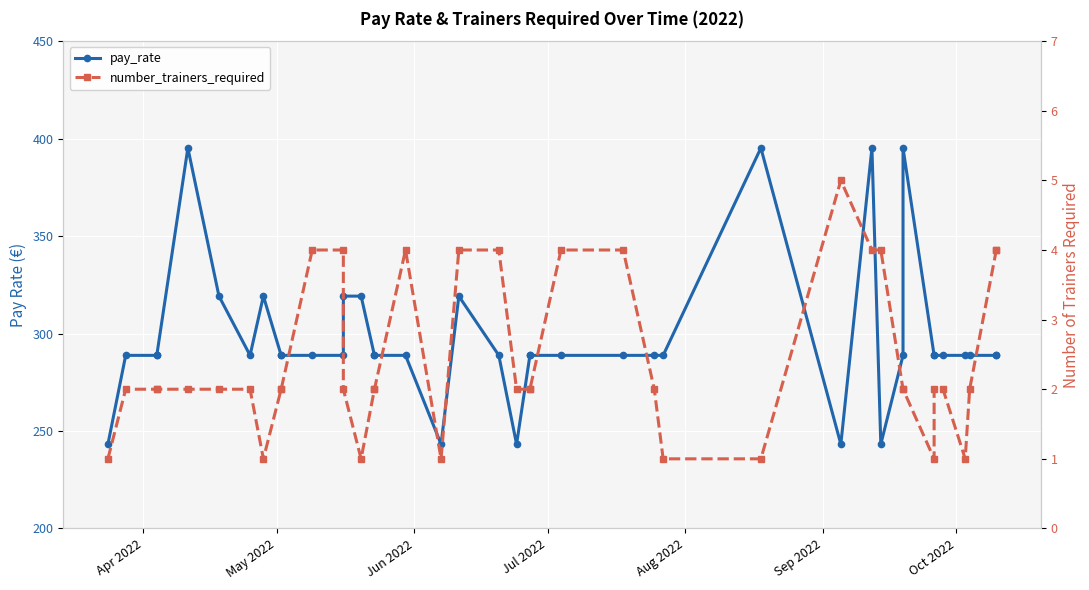

True or false: pay_rate has a value of 52.0 at 30.

False